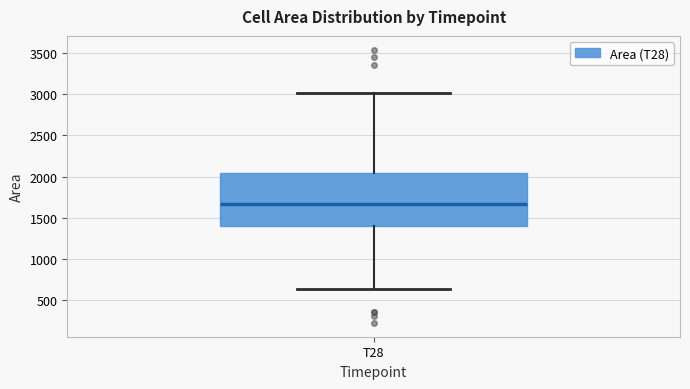

Read this box plot against the y-axis: the position of the median line, the range covered by the box, and the ends of both whiskers. The values are not printed on the chart, so give them approximately, as read against the axis.

median 1650, box 1400 to 2050, whiskers 650 to 3000